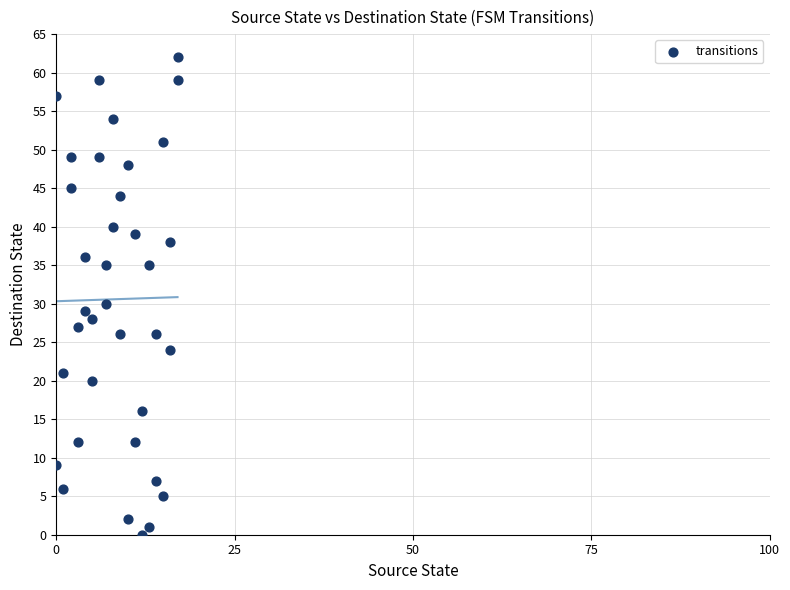

What is the range of Y values (max minus min)?

62